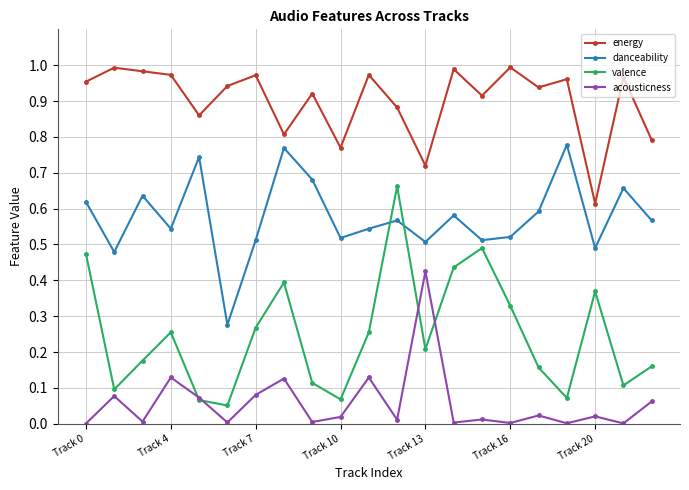

List the series in order of their overall mean, highest first.

energy, danceability, valence, acousticness